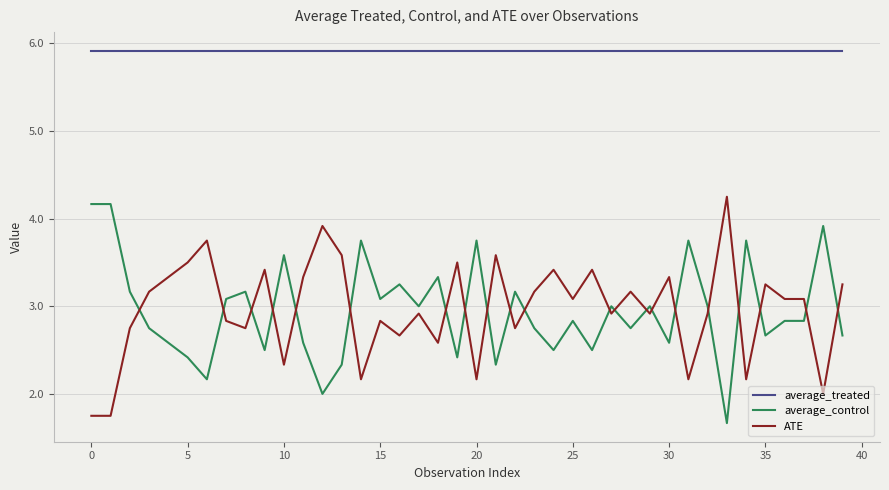

What is the lowest value of the average_control series?

1.7